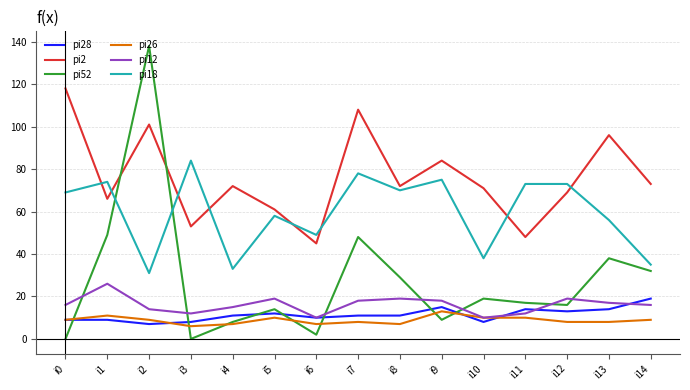

At how many categories does at least one series exceed 39?

15